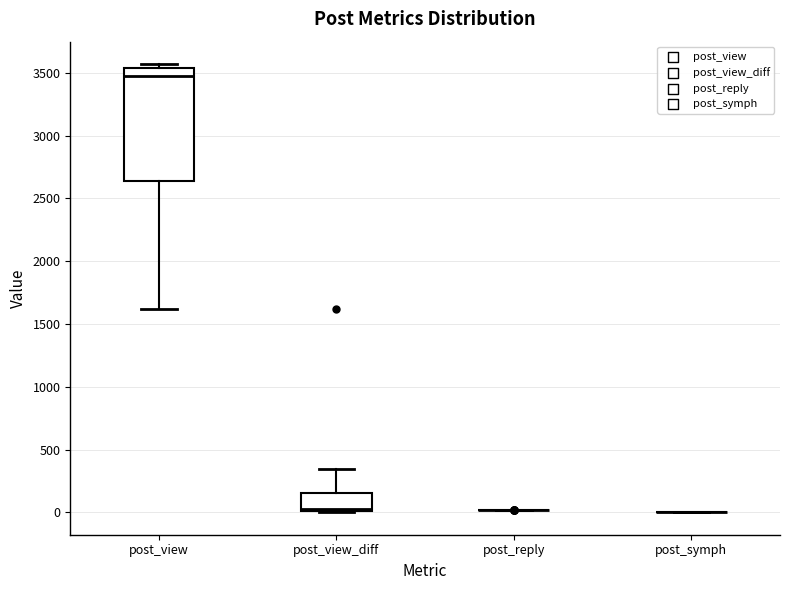

Reading left to right, read every box against the y-axis: the position of its median line, the range the box covers, and the ends of its whiskers. The values are not printed on the chart, so give them approximately, as read against the axis.

post_view: median 3500, box 2650 to 3550, whiskers 1600 to 3550 (just above the box's upper edge)
post_view_diff: median 50, box 0 to 150, whiskers 0 to 350
post_reply: box collapsed to a line at 0, whiskers 0 to 0
post_symph: box collapsed to a line at 0, whiskers 0 to 0